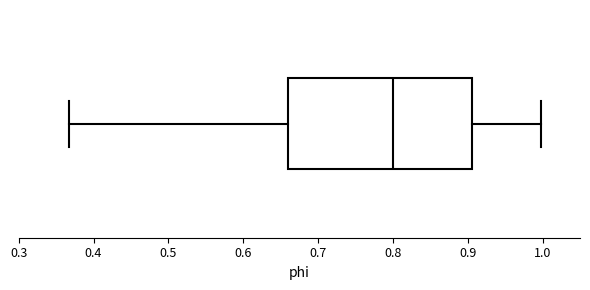

Read this box plot against the x-axis: the position of the median line, the range covered by the box, and the ends of both whiskers. The values are not printed on the chart, so give them approximately, as read against the axis.

median 0.80, box 0.66 to 0.91, whiskers 0.37 to 1.00